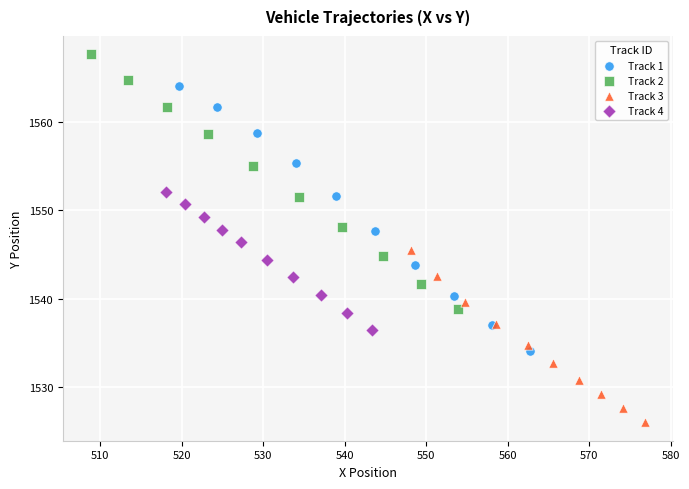

Which series has the largest Y range (max minus min)?

Track 1